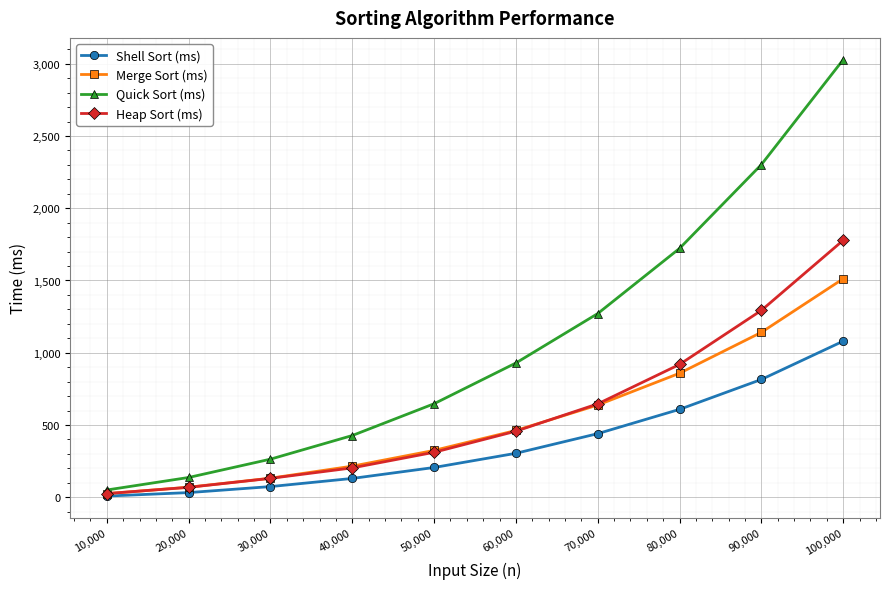

How many data points in Shell Sort (ms) are less than 304?

5